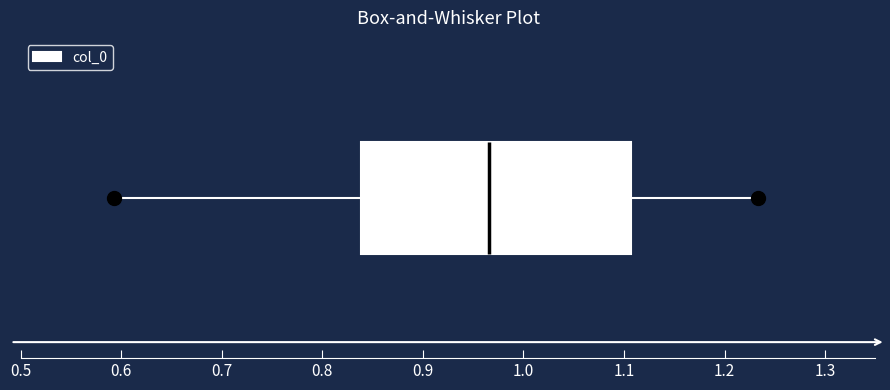

Where does the left whisker of the box end on the x-axis? The values are not printed on the chart, so give them approximately, as read against the axis.

0.59